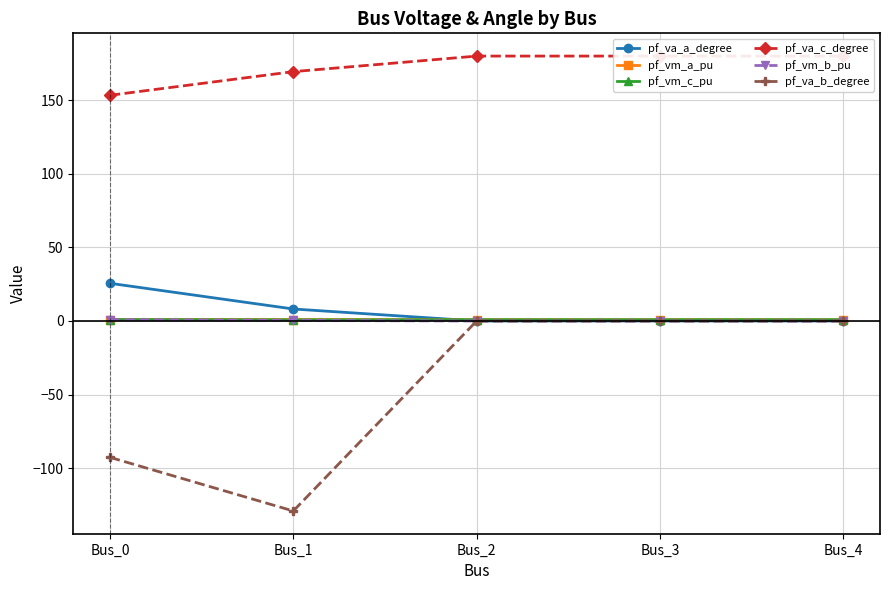

Which series has the widest spread of values?

pf_va_b_degree